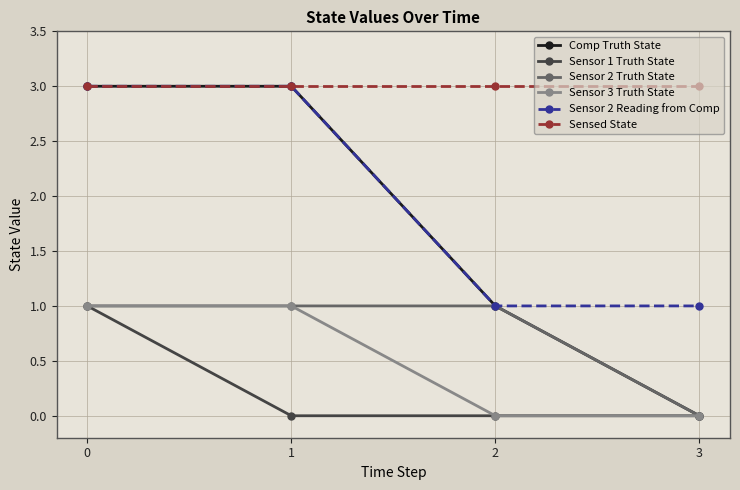

True or false: Sensor 2 Reading from Comp has more than 2 interior local peaks.

False